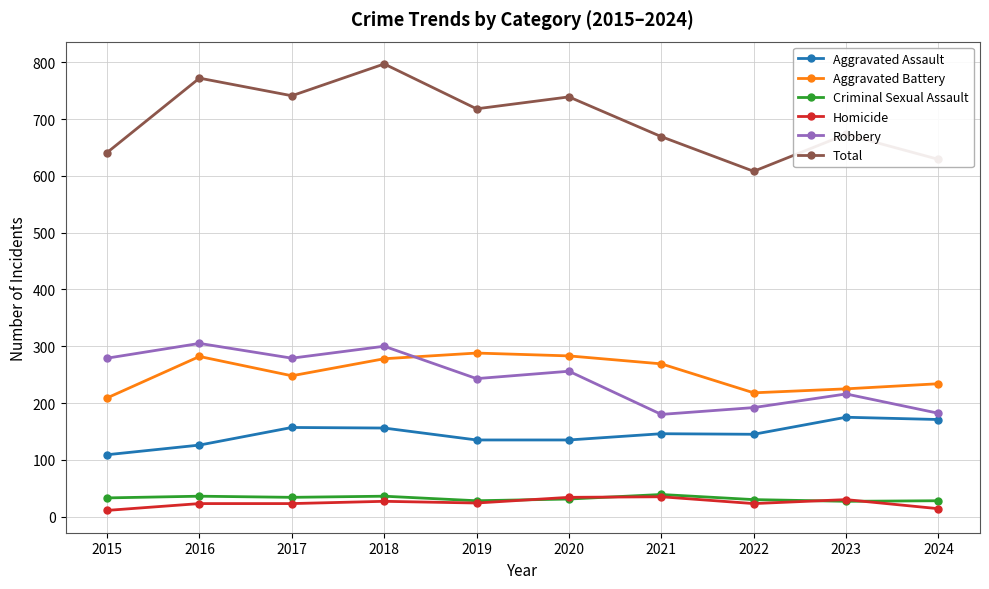

True or false: Aggravated Assault and Total cross at least once.

False